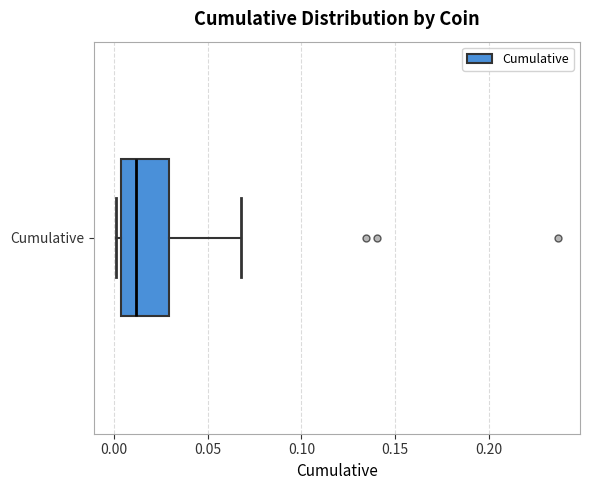

Read this box plot against the x-axis: the position of the median line, the range covered by the box, and the ends of both whiskers. The values are not printed on the chart, so give them approximately, as read against the axis.

median 0.010, box 0.005 to 0.030, whiskers 0.000 to 0.070